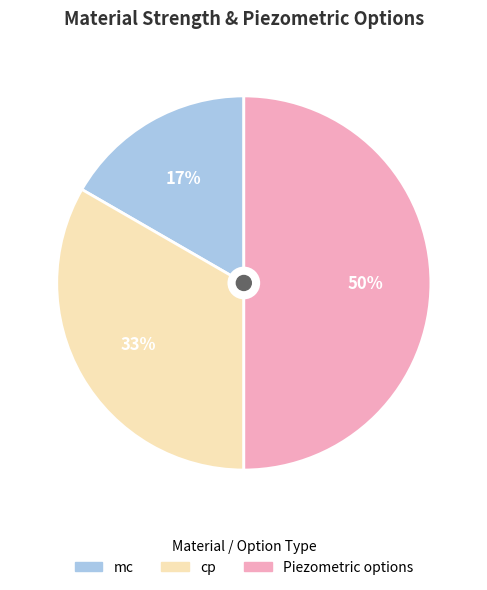

The Piezometric options slice represents 65% of the pie. True or false?

False